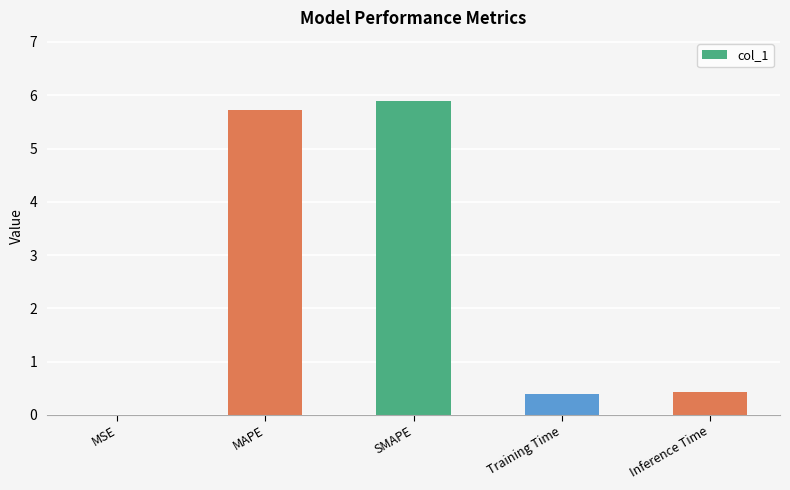

What is the sum of all values?

12.4